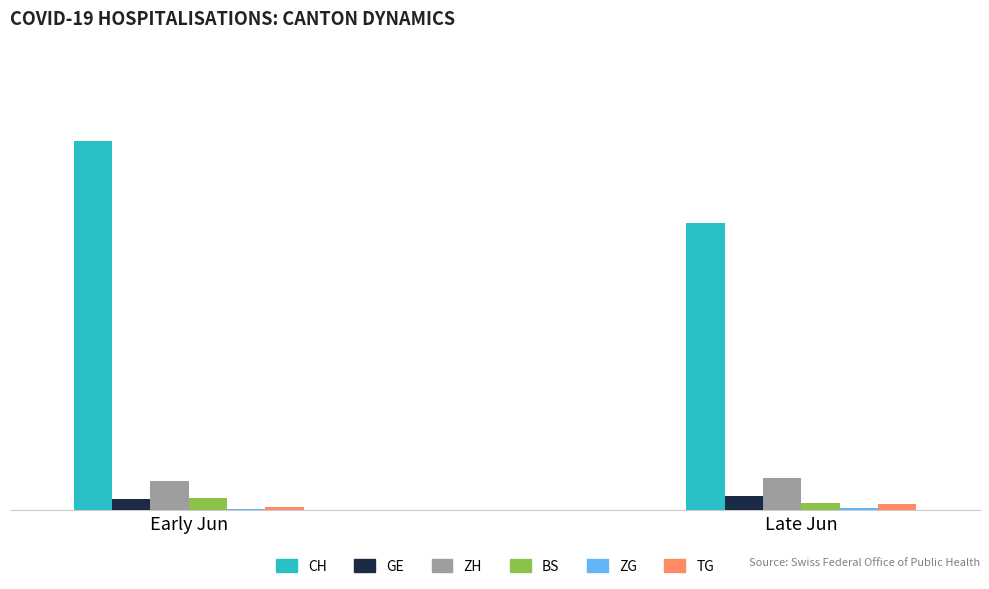

What is the label of the 2nd bar from the left?

Late Jun